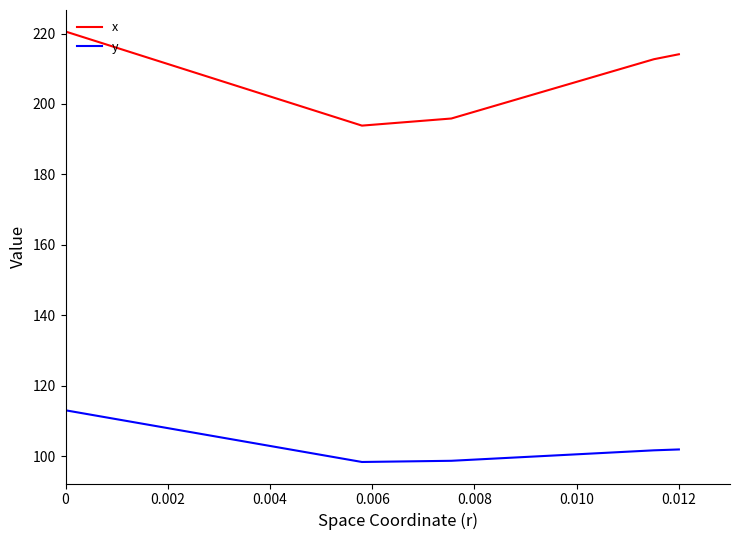

Which series has the widest spread of values?

x